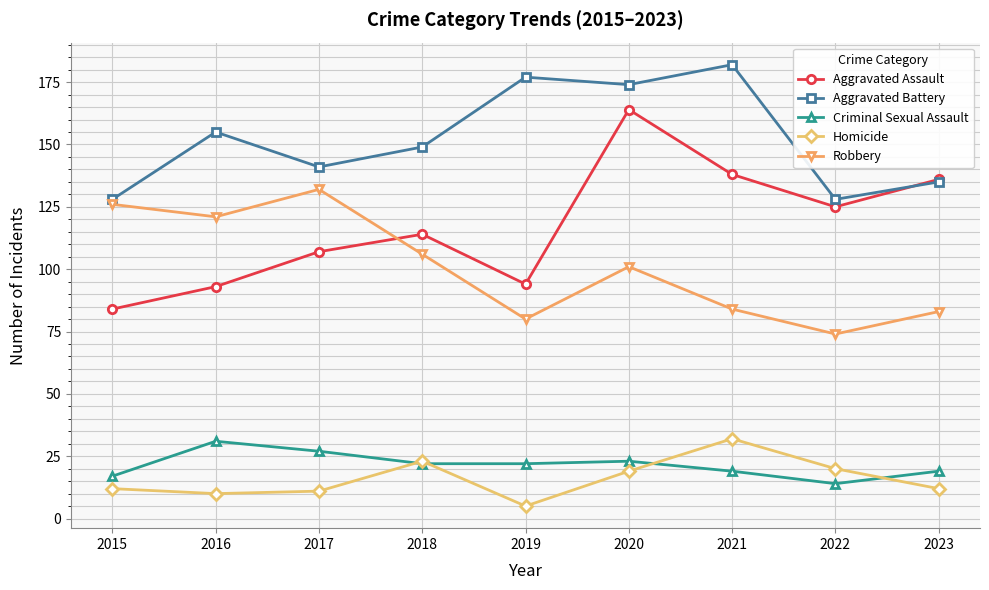

What is the difference between the Aggravated Assault values at 2020 and 2019?

70